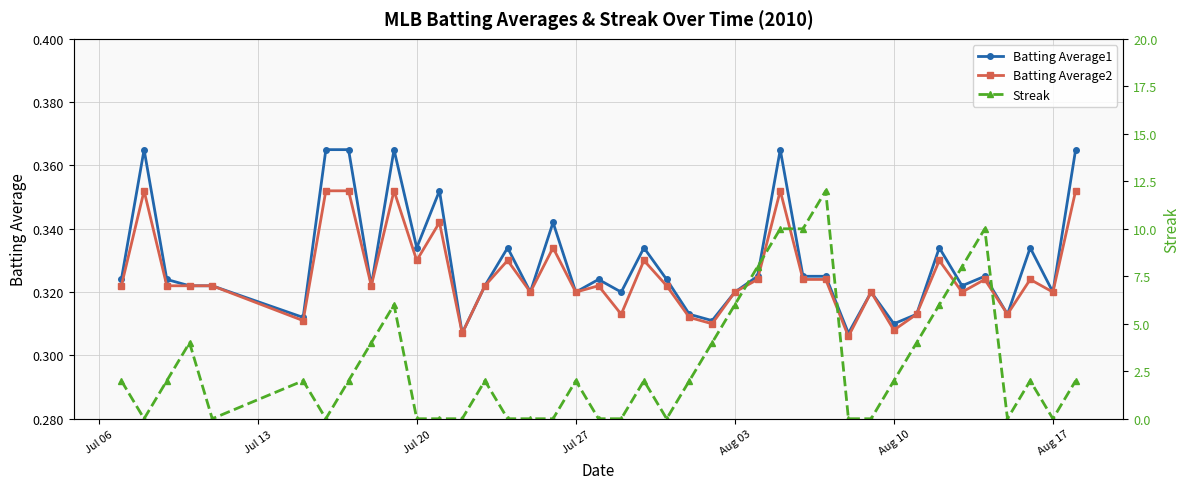

True or false: Batting Average1 has more than 1 points higher than both neighbors.

True